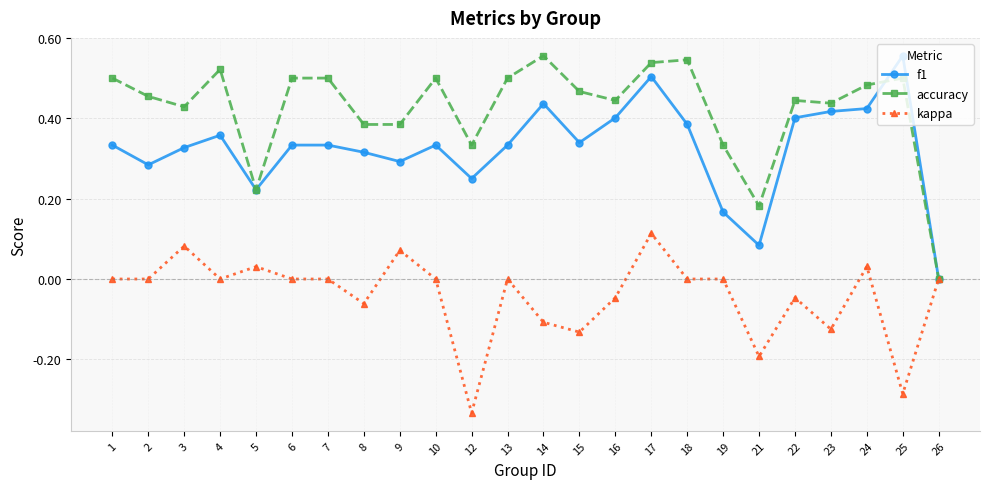

List the series in order of their overall mean, highest first.

accuracy, f1, kappa